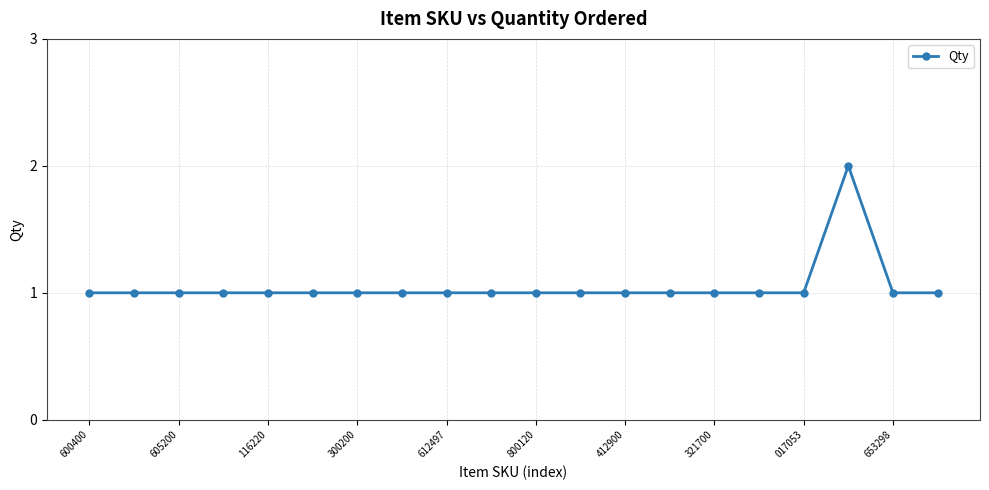

What is the sum of all values?

21